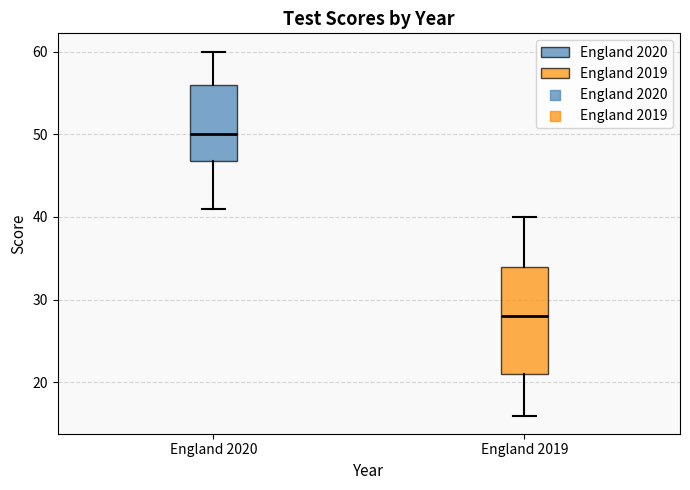

Where does the lower whisker of the box for England 2020 end on the y-axis? The values are not printed on the chart, so give them approximately, as read against the axis.

41